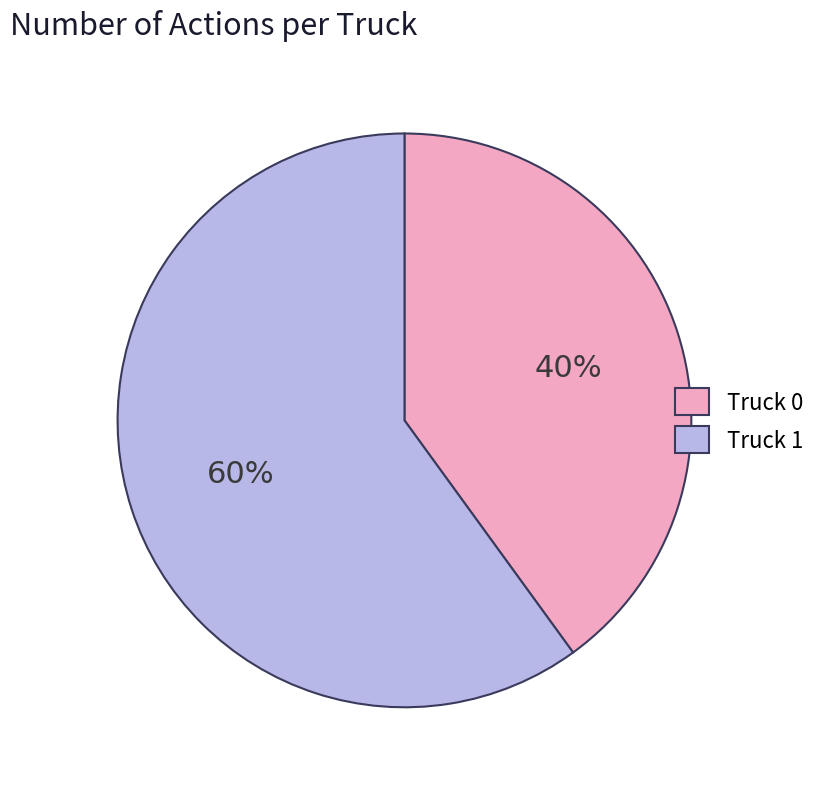

To the nearest percent, what is the combined percentage of Truck 1 and Truck 0?

100%